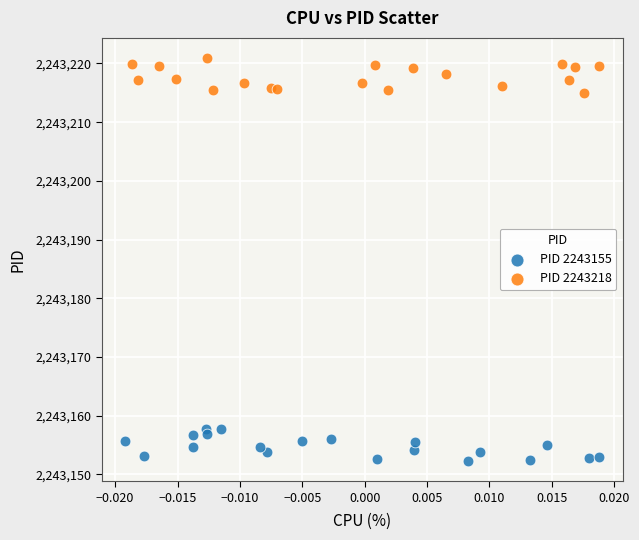

Which series reaches the minimum Y coordinate?

PID 2243155